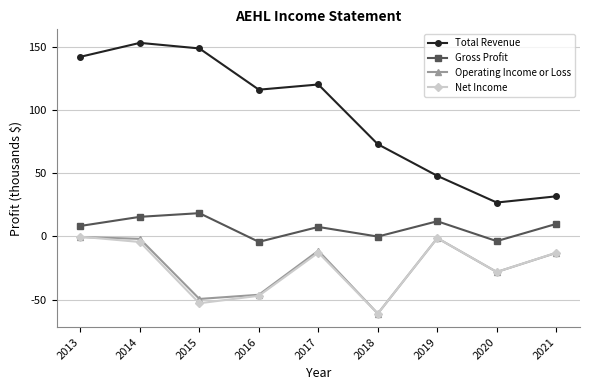

What are all the series names shown in the legend?

Total Revenue, Gross Profit, Operating Income or Loss, Net Income